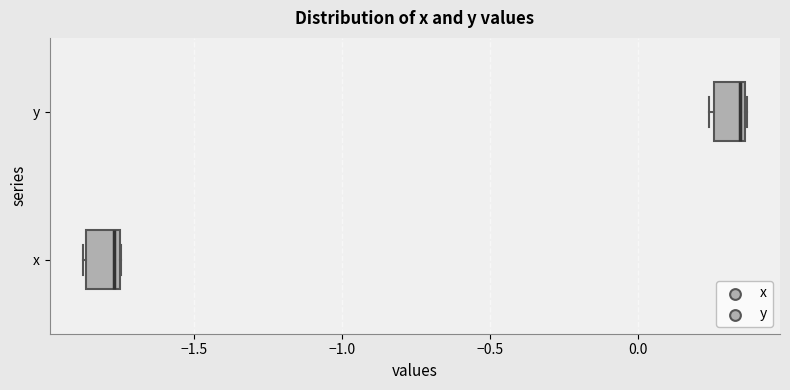

Which box's median line is the furthest to the right?

y